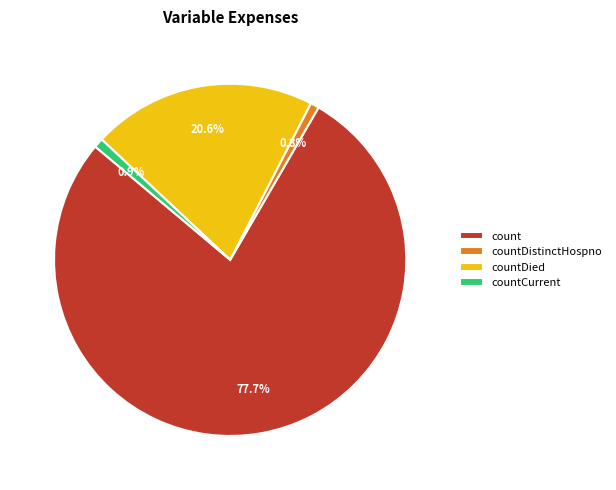

Is it true that countDied is 13% of the pie?

False